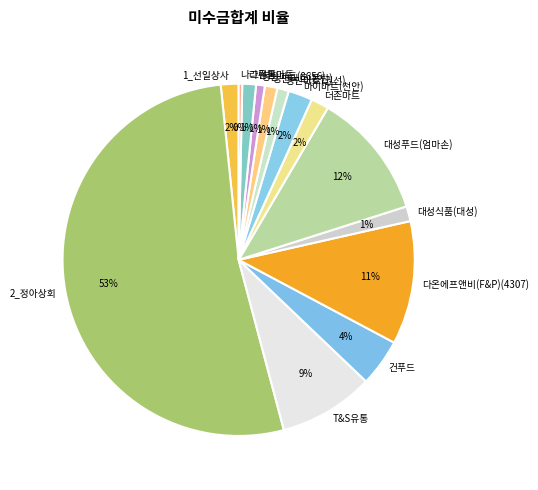

Which slice represents more than half of the pie?

2_정아상회